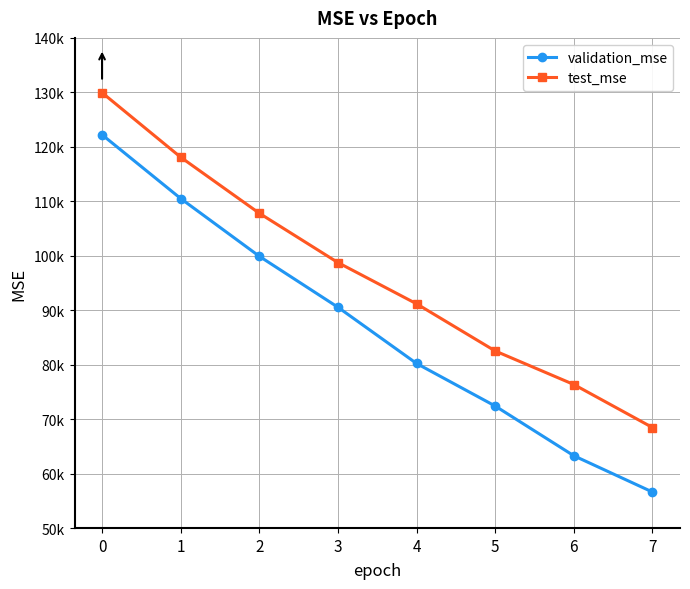

Is it true that test_mse equals 111065.0 at 7?

False